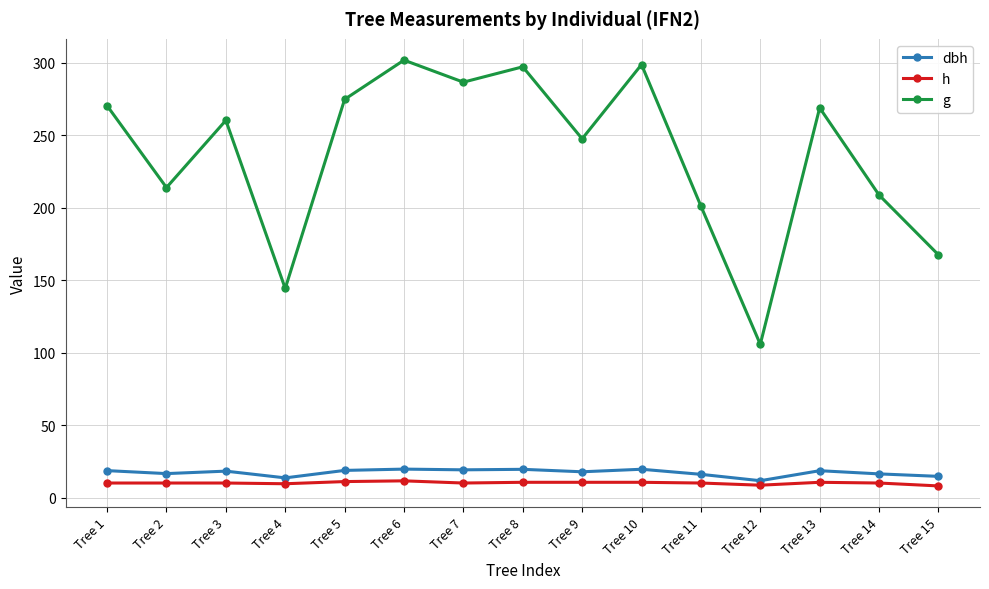

How many h values are between 10 and 11?

11